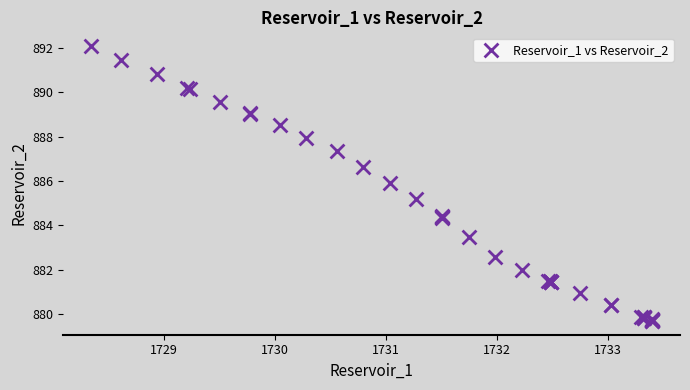

What Y value in the scatter plot is closest to 885?

885.2